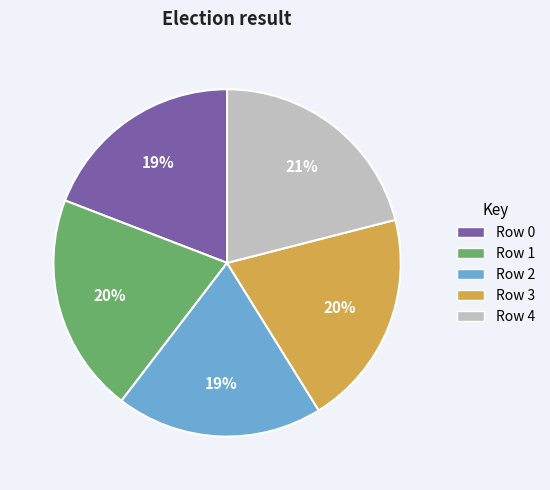

How many slices are in this pie chart?

5